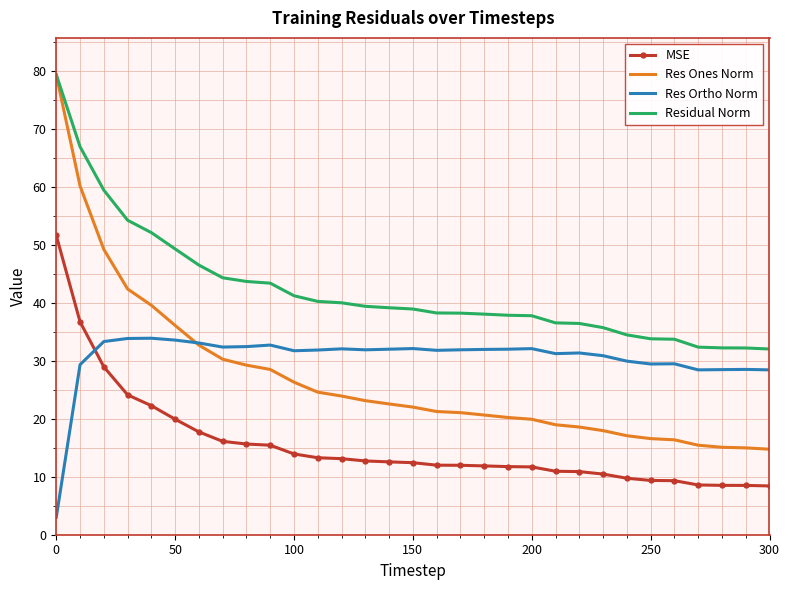

How many distinct data groups are displayed?

4